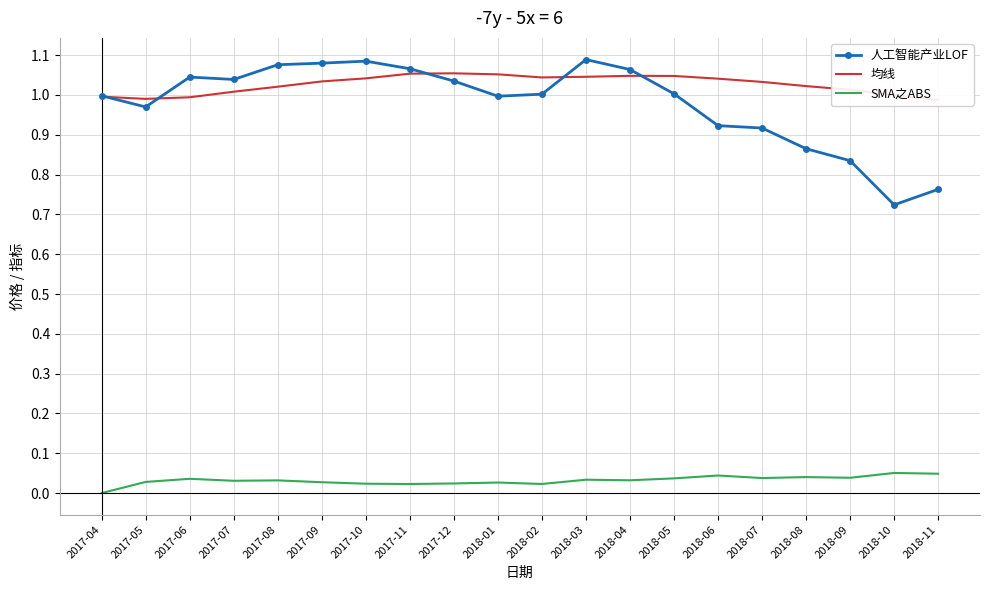

True or false: SMA之ABS and 均线 cross at least once.

False